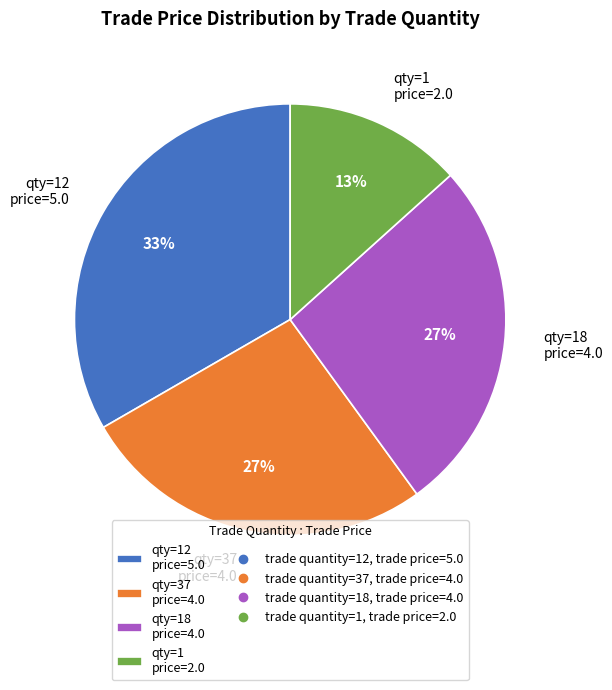

Does qty=1 price=2.0 account for over 50% of the chart?

No